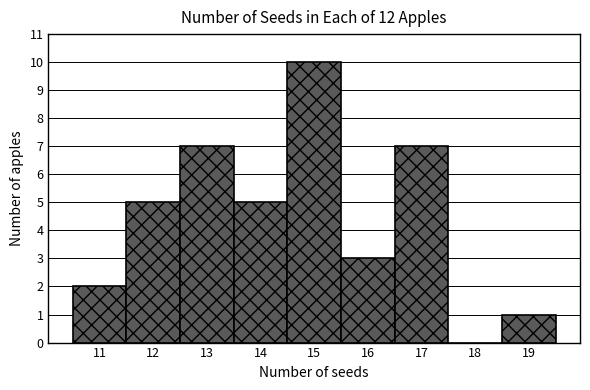

Reading left to right, list every bar in this chart as the range it spans on the x-axis followed by its height. The values are not printed on the chart, so give them approximately, as read against the axis.

10.5 to 11.5: 2
11.5 to 12.5: 5
12.5 to 13.5: 7
13.5 to 14.5: 5
14.5 to 15.5: 10
15.5 to 16.5: 3
16.5 to 17.5: 7
17.5 to 18.5: 0
18.5 to 19.5: 1